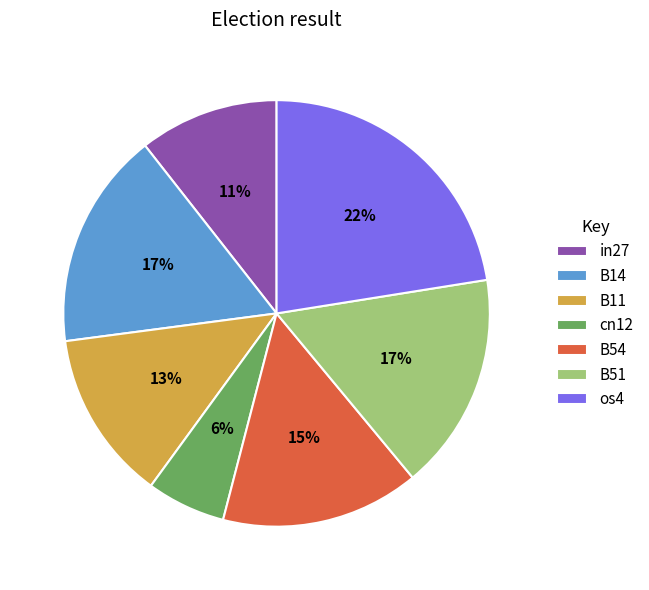

Do cn12 and B54 together represent more than half of the pie?

No